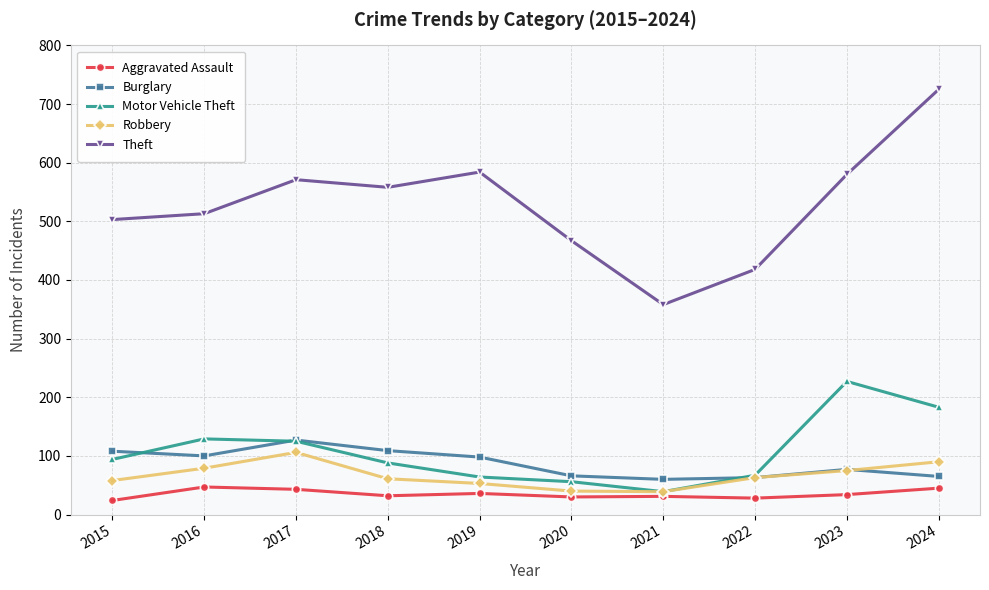

How many lines are shown in the chart?

5